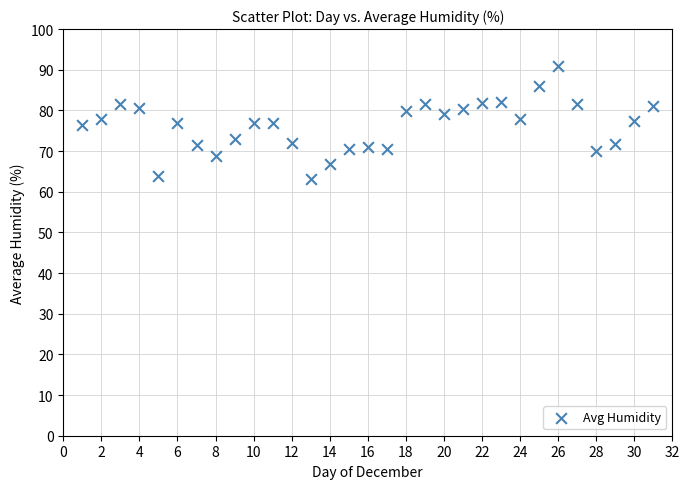

What is the range of Y values (max minus min)?

27.7